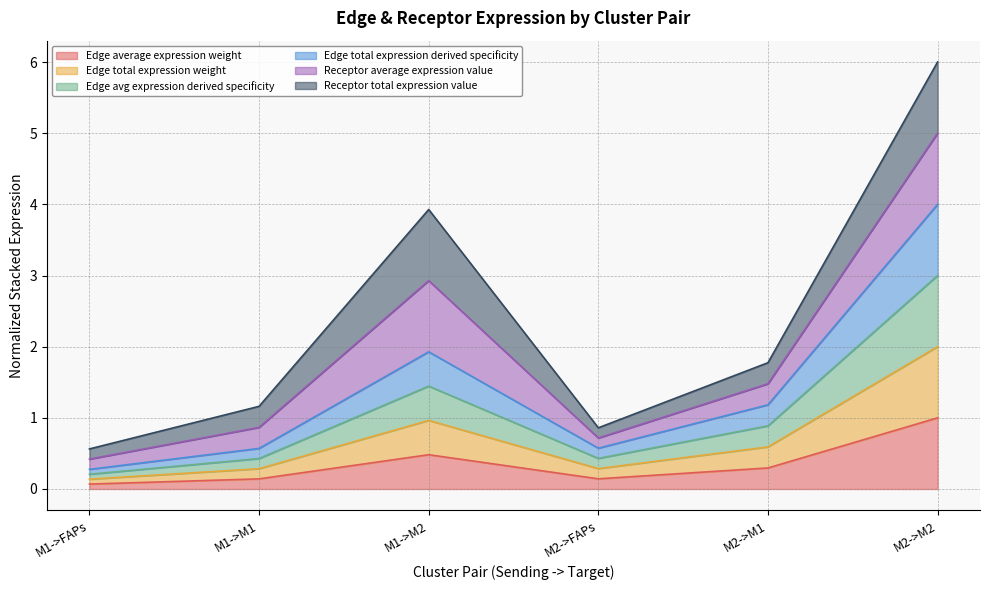

Does the chart have visible grid lines?

Yes